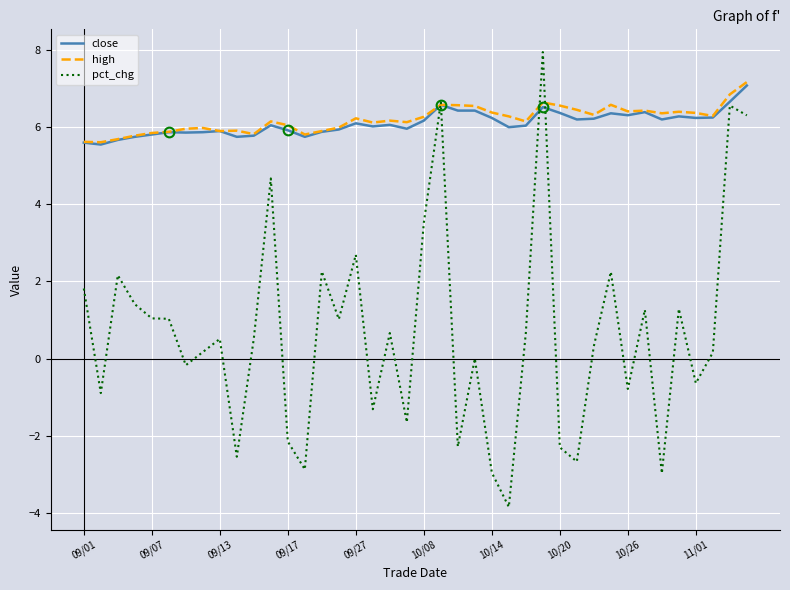

What is the greatest value displayed?

7.9